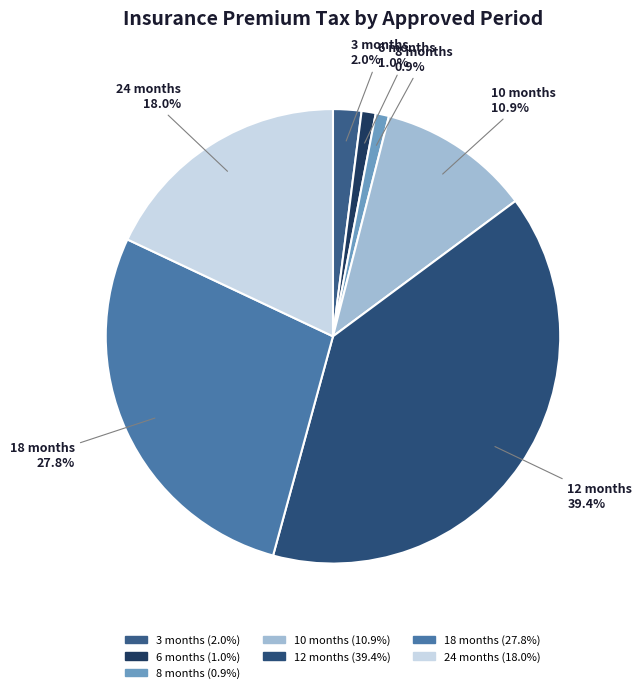

What portion of the pie excludes 18 months?

72.2%